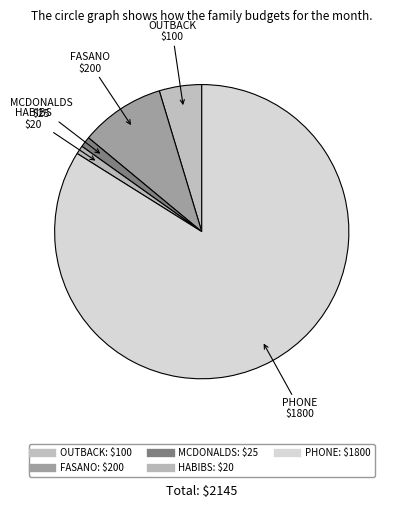

Which slice is the largest?

PHONE